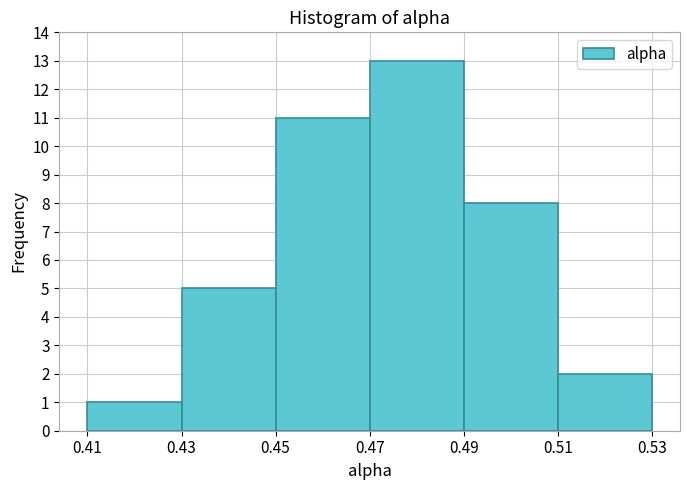

Reading left to right, transcribe this chart: for each bar, give the range it covers on the x-axis and its height. The values are not printed on the chart, so give them approximately, as read against the axis.

0.41 to 0.43: 1
0.43 to 0.45: 5
0.45 to 0.47: 11
0.47 to 0.49: 13
0.49 to 0.51: 8
0.51 to 0.53: 2